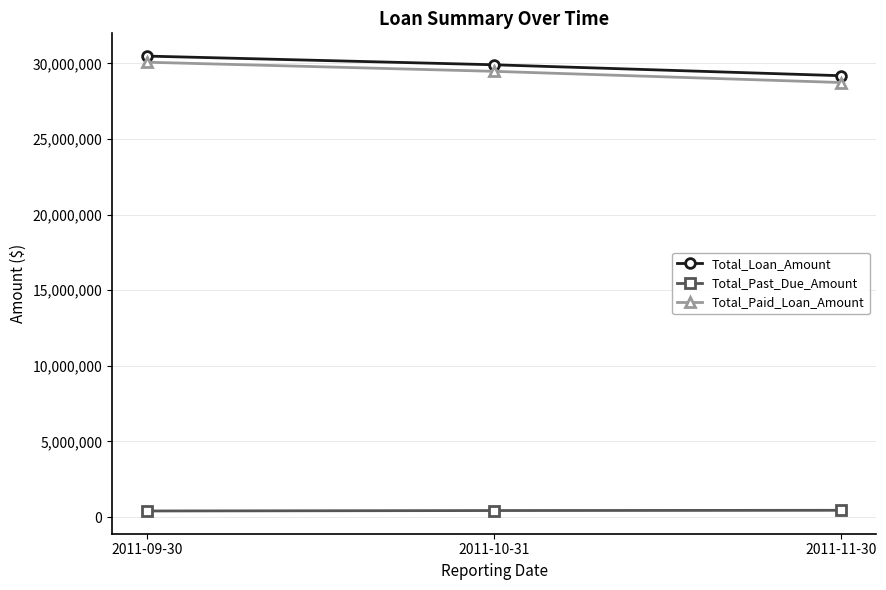

Is it true that Total_Loan_Amount equals 30480615 at 2011-09-30?

True